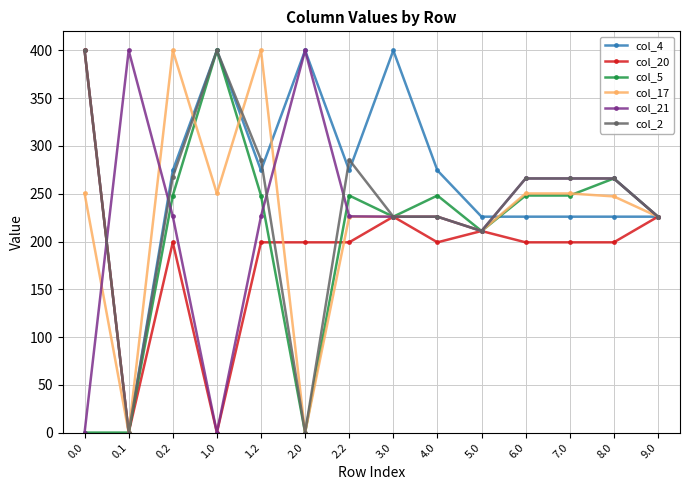

What is the total value across all series at 2.0?

999.2